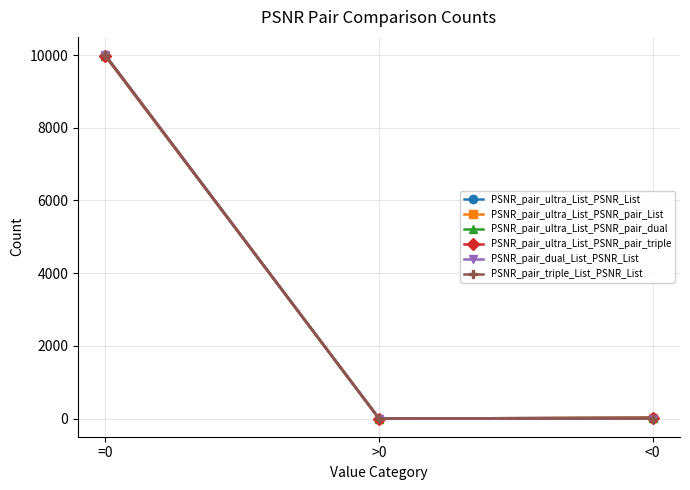

Read the PSNR_pair_ultra_List_PSNR_pair_List value at <0, to the nearest 10.

20